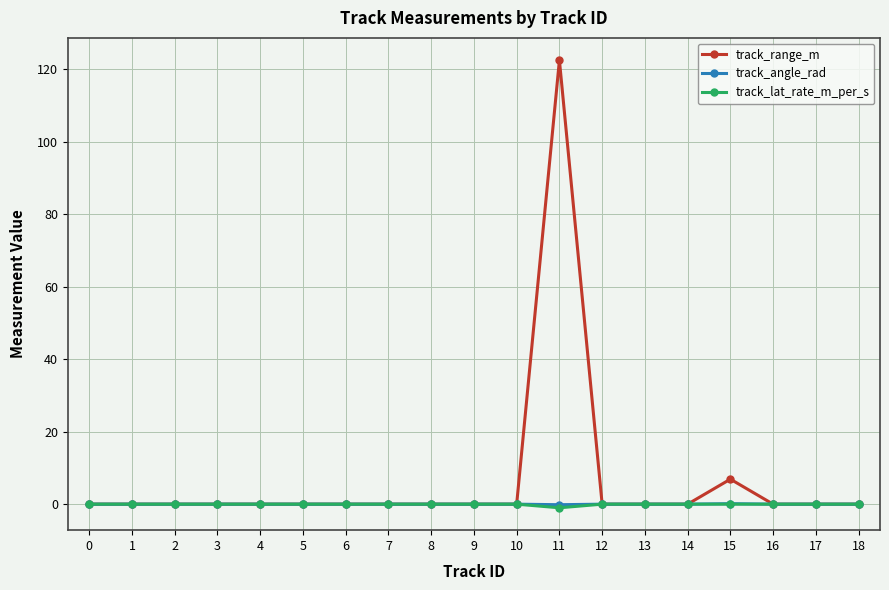

Is it true that track_lat_rate_m_per_s equals 0.0 at 10?

True